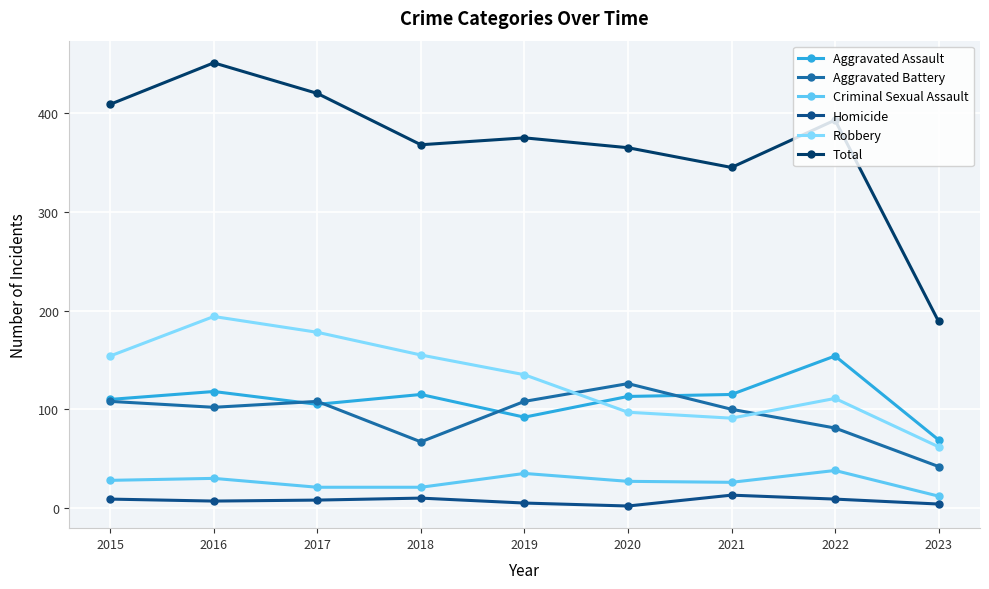

How many lines are shown in the chart?

6